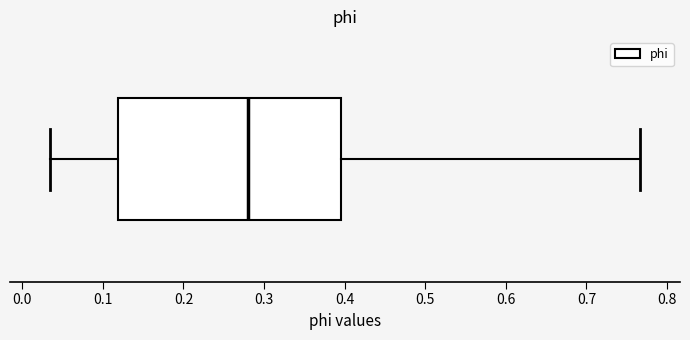

Where does the right whisker of the box end on the x-axis? The values are not printed on the chart, so give them approximately, as read against the axis.

0.77